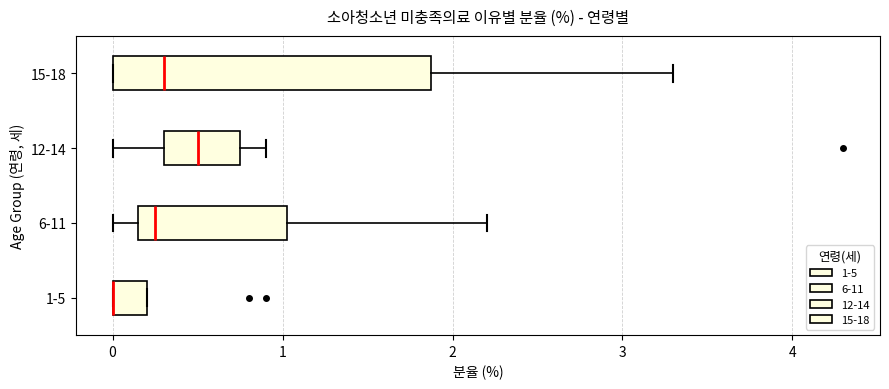

Reading bottom to top, transcribe this box plot: for each box, give where its median line is, the range the box spans, and where its two whiskers end, as read against the x-axis. The values are not printed on the chart, so give them approximately, as read against the axis.

1-5: median 0.0 (drawn on the box's left edge), box 0.0 to 0.2, whiskers 0.0 to 0.2
6-11: median 0.3, box 0.2 to 1.0, whiskers 0.0 to 2.2
12-14: median 0.5, box 0.3 to 0.8, whiskers 0.0 to 0.9
15-18: median 0.3, box 0.0 to 1.9, whiskers 0.0 to 3.3